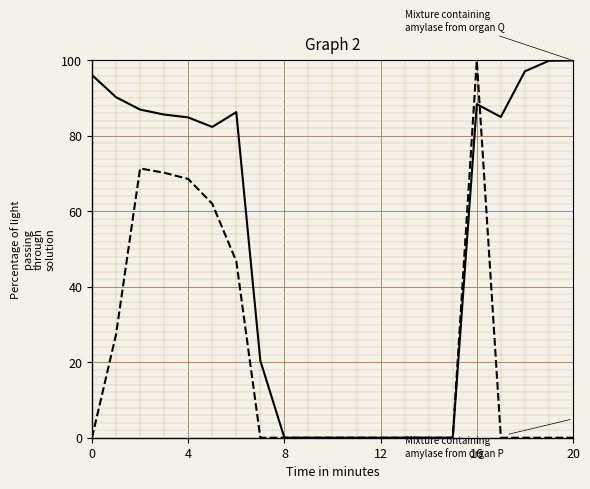

What is the label of the 18th point from the left?

17